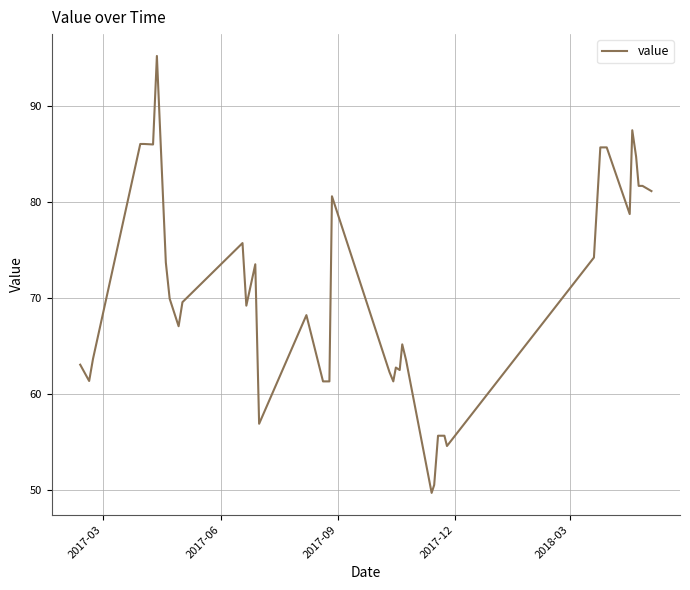

What is the smallest value displayed?

49.7